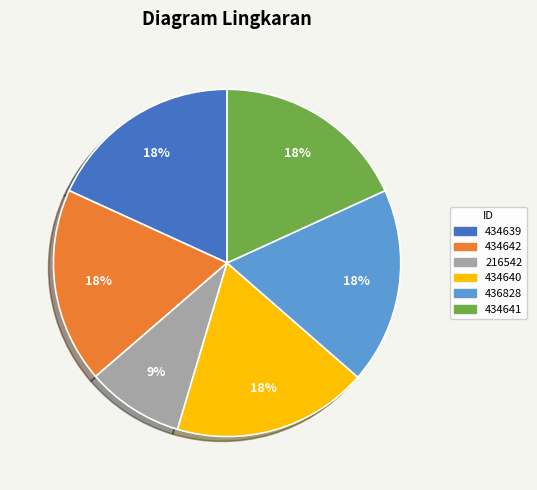

Does 434639 represent more than half of the total?

No